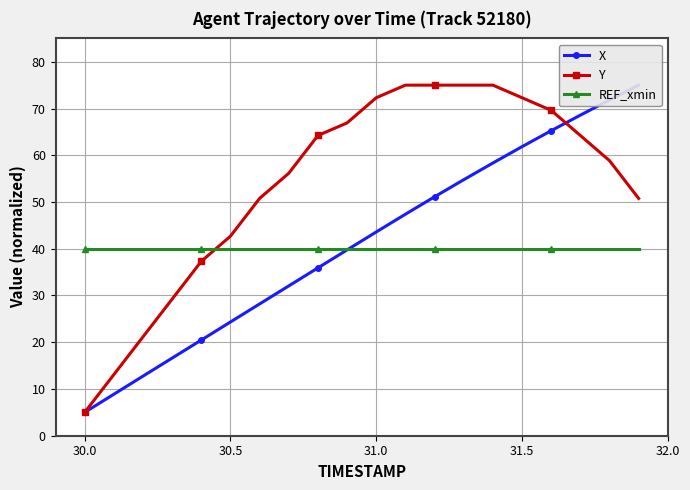

What is the maximum value for Y?

75.0